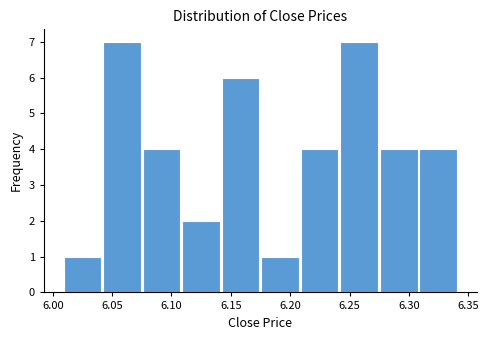

What is the height of the bar covering 6.110 to 6.140 on the x-axis? Neither the bar edges nor the heights are printed on the chart, so give them approximately, as read against the axes.

2